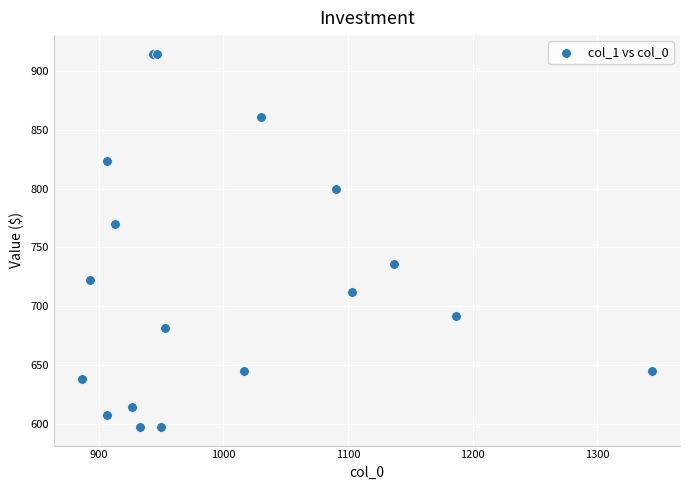

What Y value in the scatter plot is closest to 756?

769.5